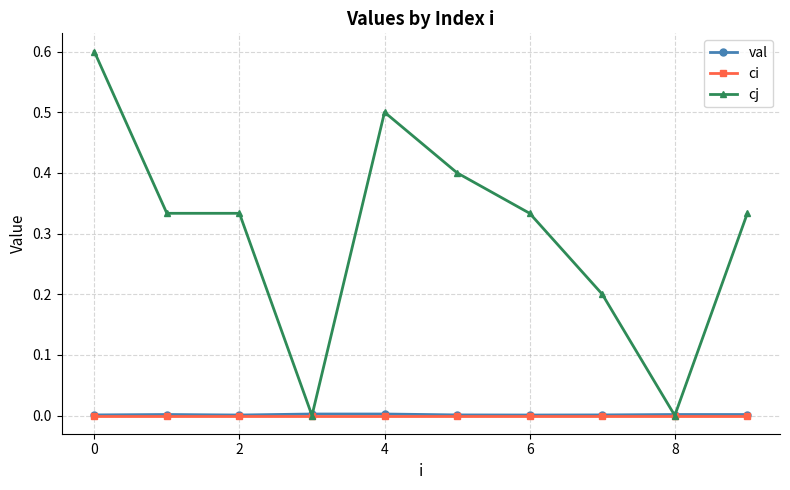

How many categories are shown in the chart?

10